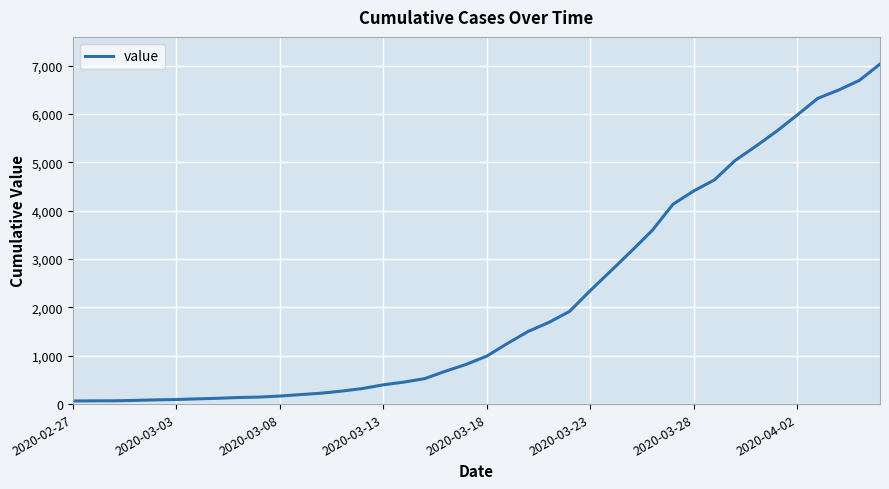

How many lines are shown in the chart?

1